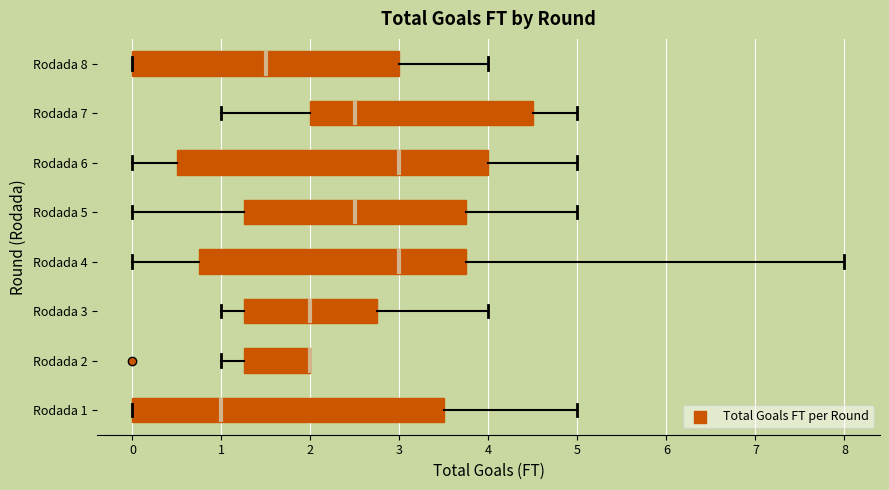

Reading bottom to top, read every box against the x-axis: the position of its median line, the range the box covers, and the ends of its whiskers. The values are not printed on the chart, so give them approximately, as read against the axis.

Rodada 1: median 1.0, box 0.0 to 3.5, whiskers 0.0 to 5.0
Rodada 2: median 2.0 (drawn on the box's right edge), box 1.3 to 2.0, whiskers 1.0 to 2.0
Rodada 3: median 2.0, box 1.3 to 2.8, whiskers 1.0 to 4.0
Rodada 4: median 3.0, box 0.8 to 3.8, whiskers 0.0 to 8.0
Rodada 5: median 2.5, box 1.3 to 3.8, whiskers 0.0 to 5.0
Rodada 6: median 3.0, box 0.5 to 4.0, whiskers 0.0 to 5.0
Rodada 7: median 2.5, box 2.0 to 4.5, whiskers 1.0 to 5.0
Rodada 8: median 1.5, box 0.0 to 3.0, whiskers 0.0 to 4.0